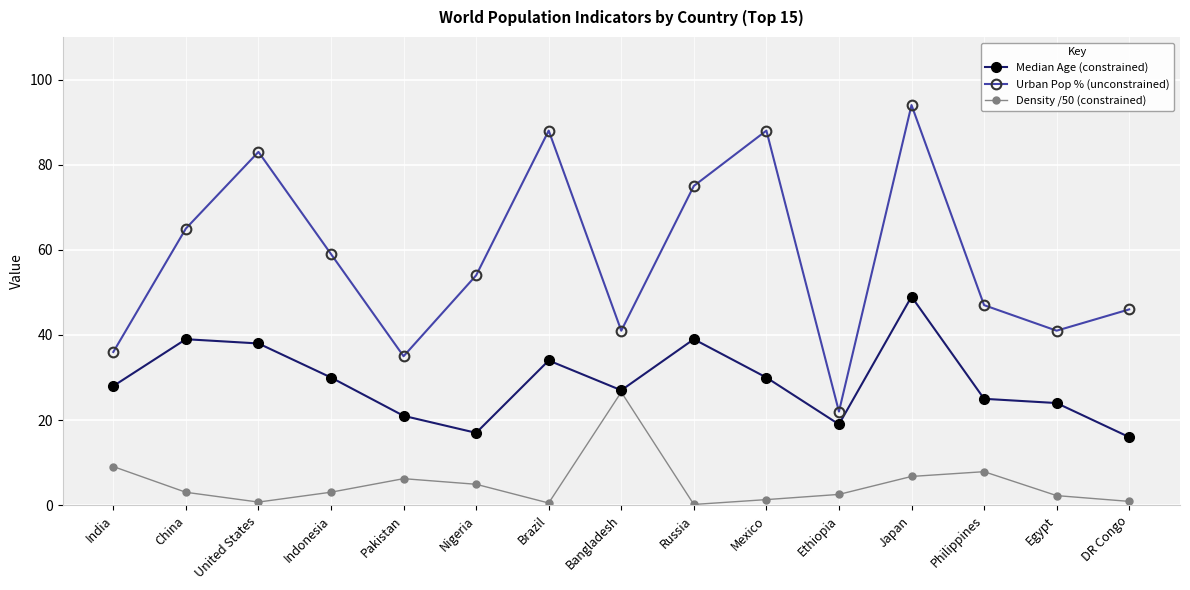

Which category has the lowest value in the Median Age (constrained) series?

DR Congo